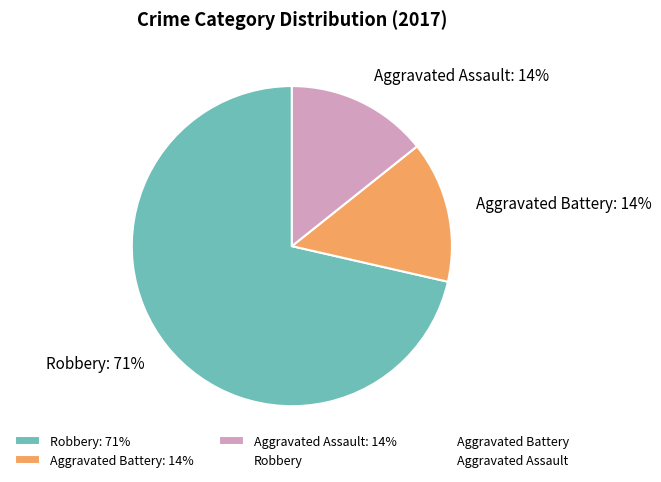

Which category has the biggest portion of the pie?

Robbery